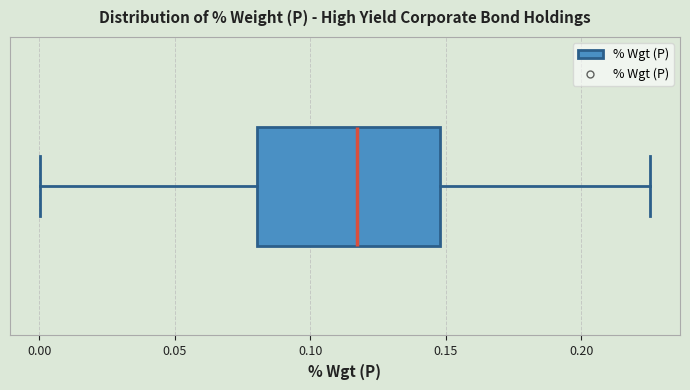

Where does the left whisker of the box end on the x-axis? The values are not printed on the chart, so give them approximately, as read against the axis.

0.000